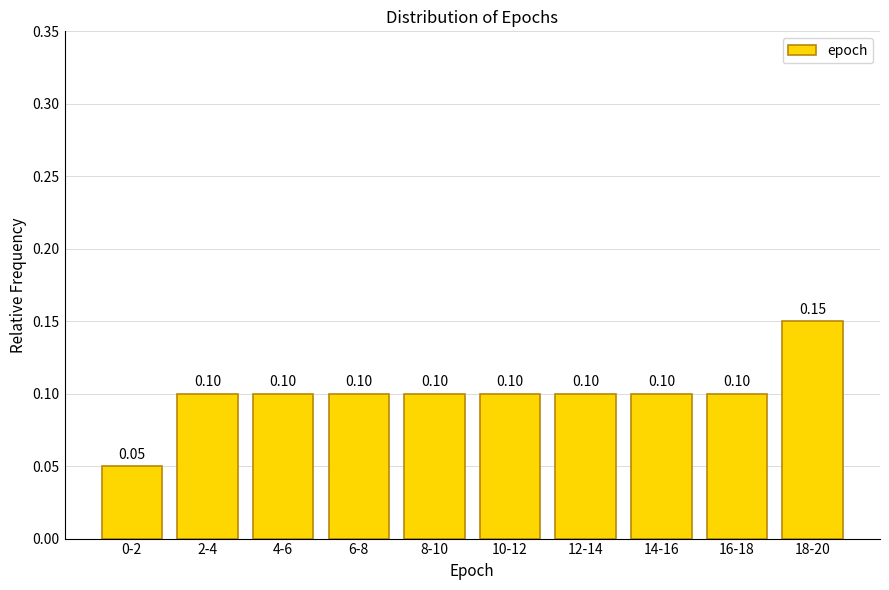

What is the sum of all values?

1.0